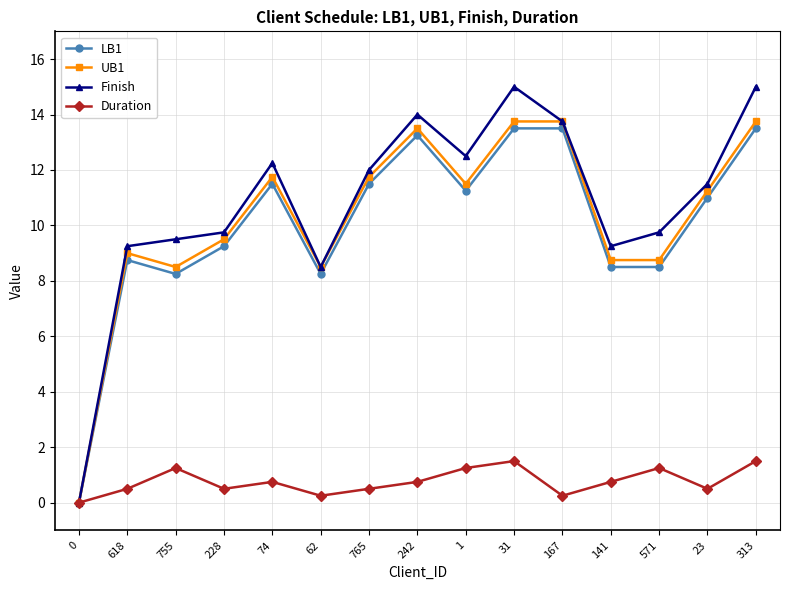

The Finish series shows 12.0 at 765. True or false?

True